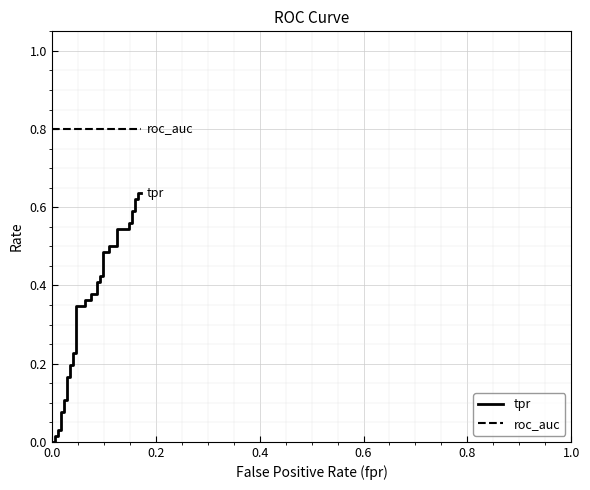

The tpr series shows 0.2 at 10. True or false?

True